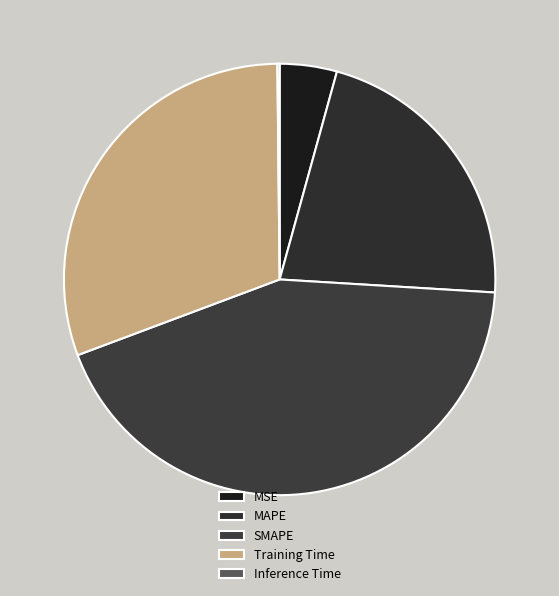

Which category has the smallest portion of the pie?

Inference Time